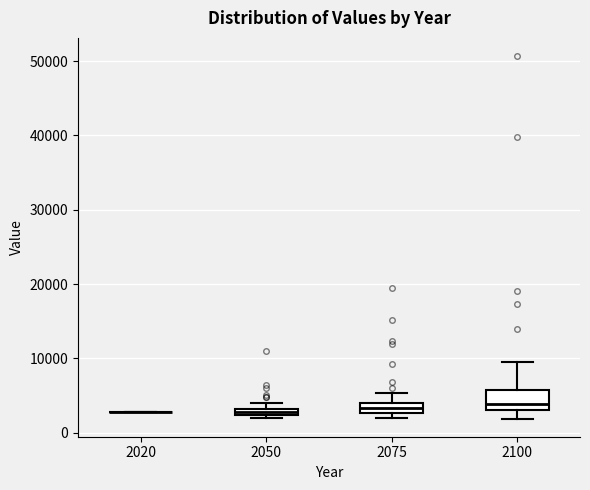

Comparing the boxes themselves (not the whiskers), which one is the tallest?

2100